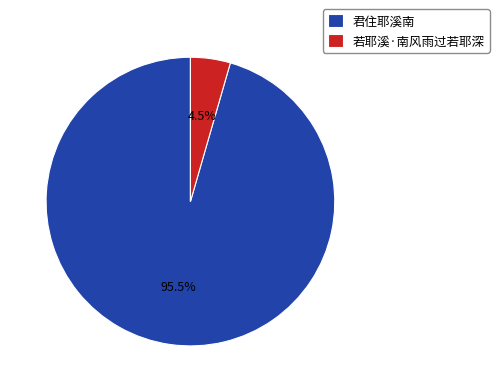

Do 若耶溪·南风雨过若耶深 and 君住耶溪南 together represent more than half of the pie?

Yes